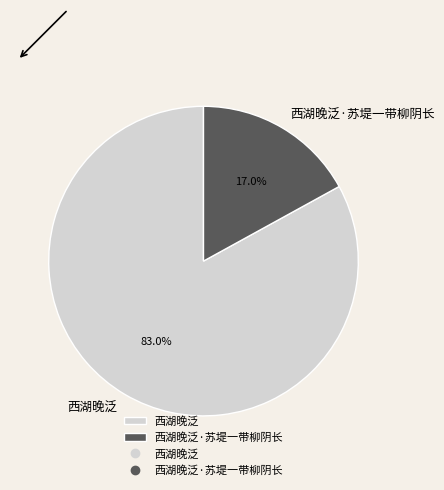

To the nearest percent, what is the difference between the 西湖晚泛 and 西湖晚泛·苏堤一带柳阴长 slice percentages?

66%